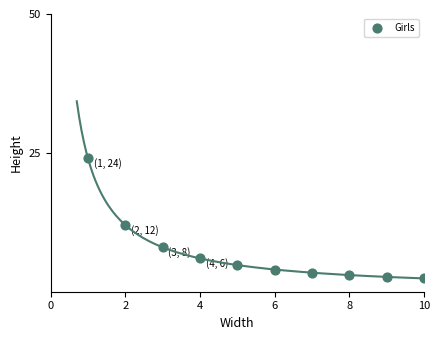

What is the average Y value?

7.0